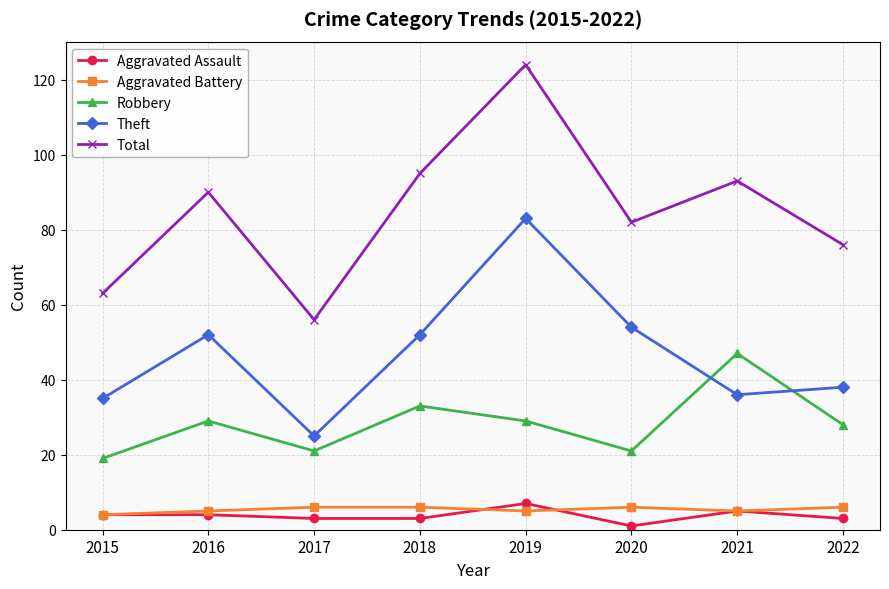

List the labels in order of Total value, largest first.

2019, 2018, 2021, 2016, 2020, 2022, 2015, 2017